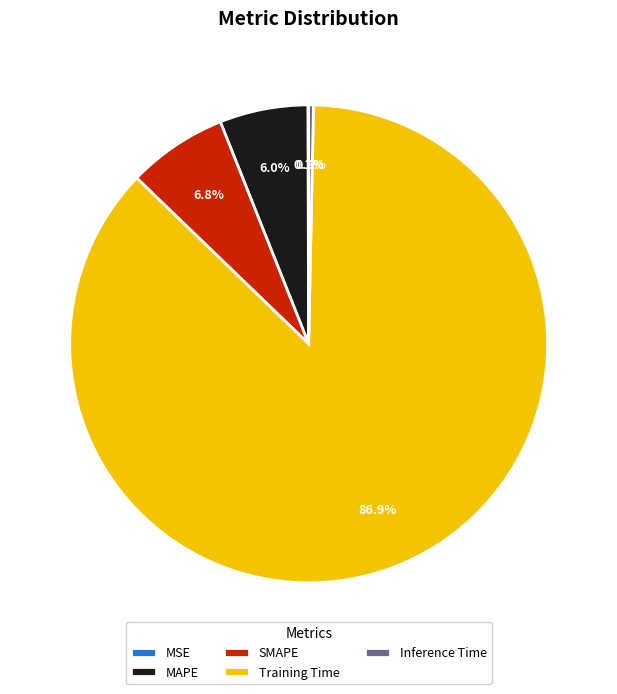

To the nearest percent, what is the average slice percentage?

20%